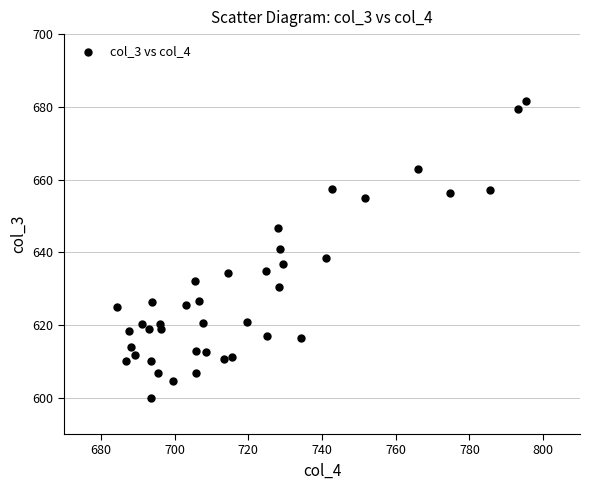

What is the range of X values (max minus min)?

110.8